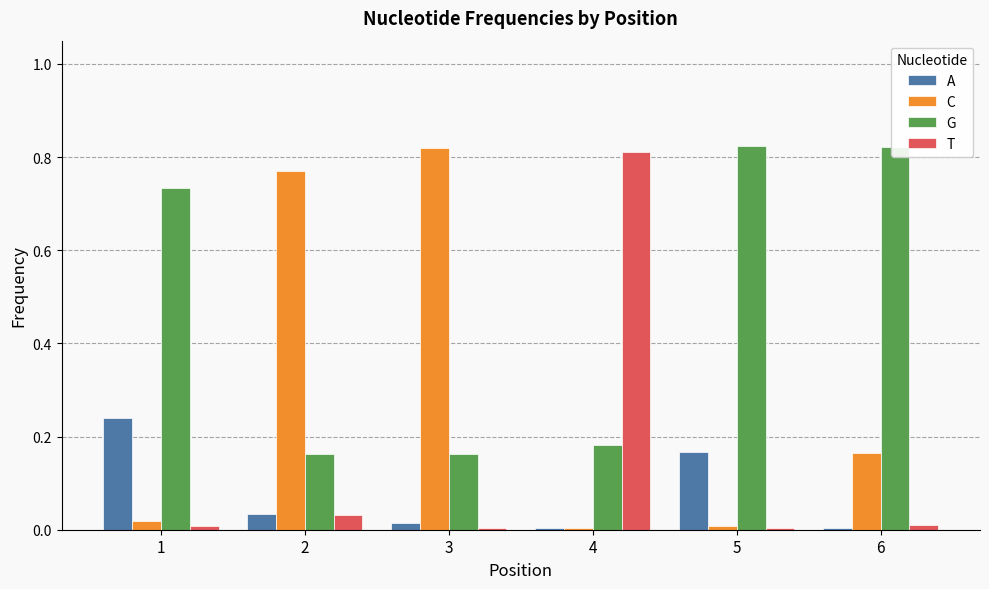

Is it true that C equals 1.1 at 2?

False